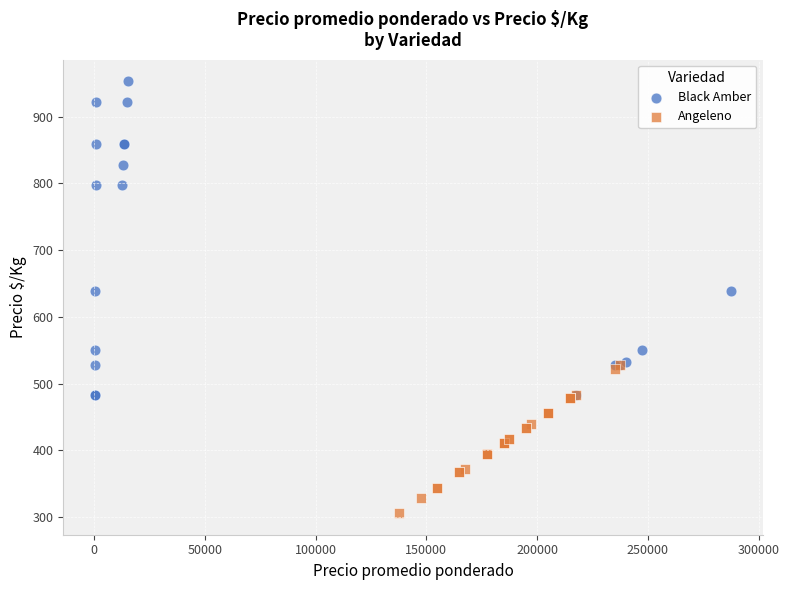

Which series contains the highest Y value?

Black Amber